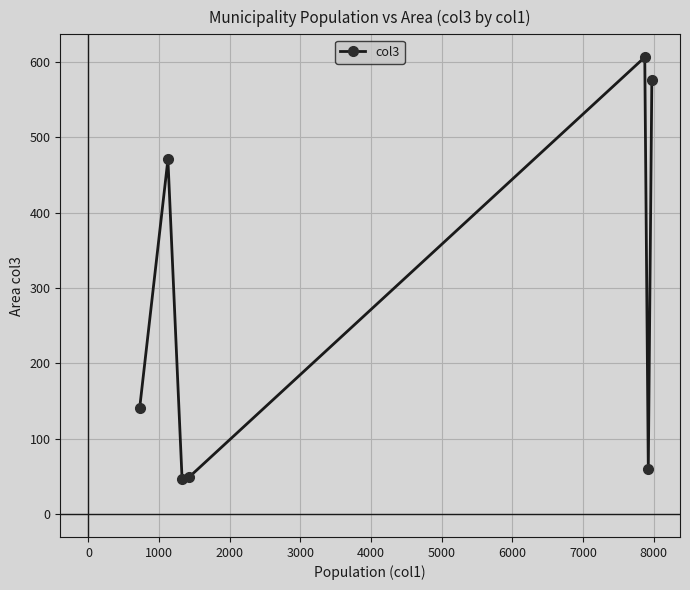

What is the sum of all values?

1949.8